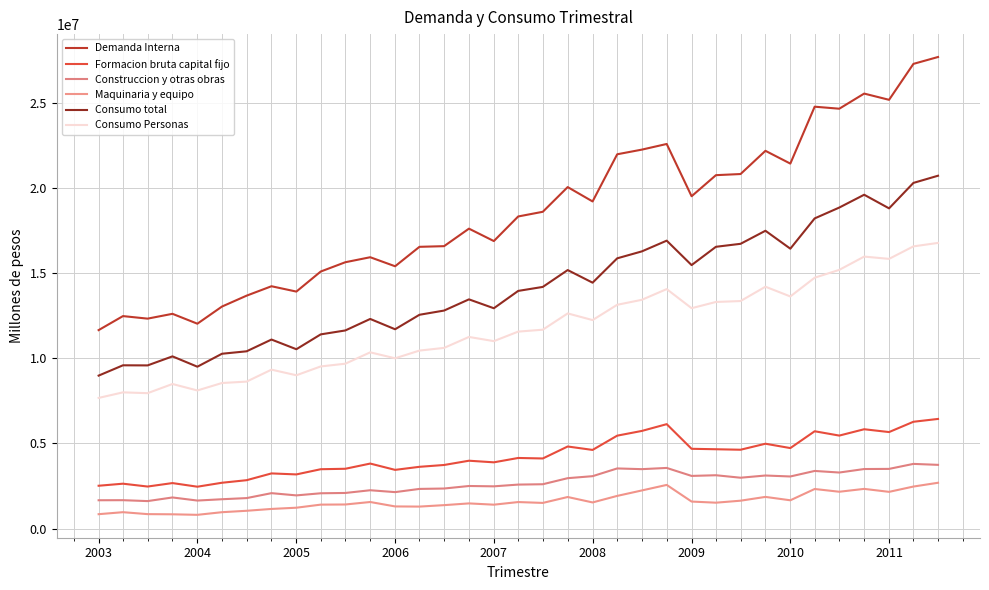

What is the smallest value displayed?

812714